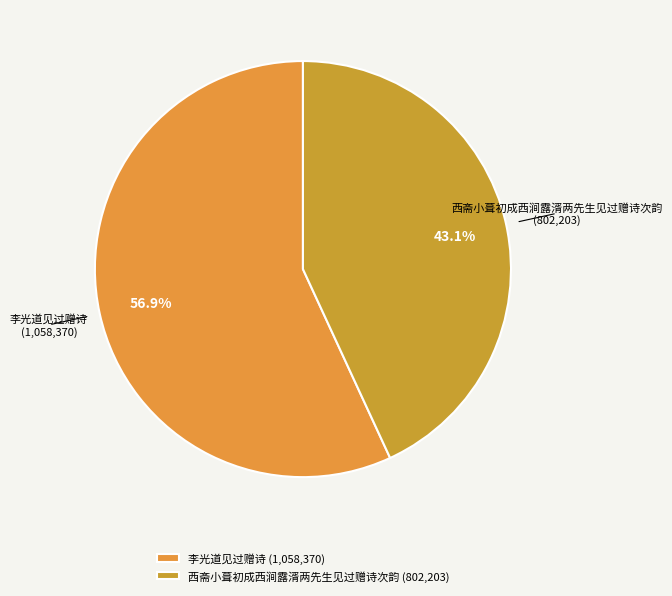

Rank the categories by value from highest to lowest.

李光道见过赠诗, 西斋小葺初成西涧露湑两先生见过赠诗次韵